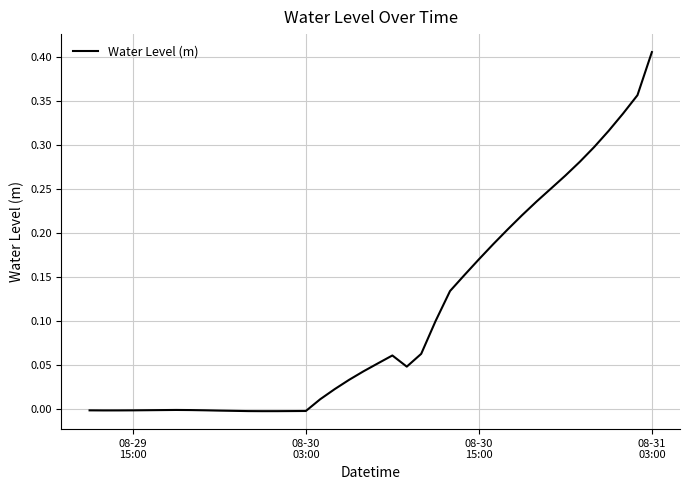

Does the chart have visible grid lines?

Yes